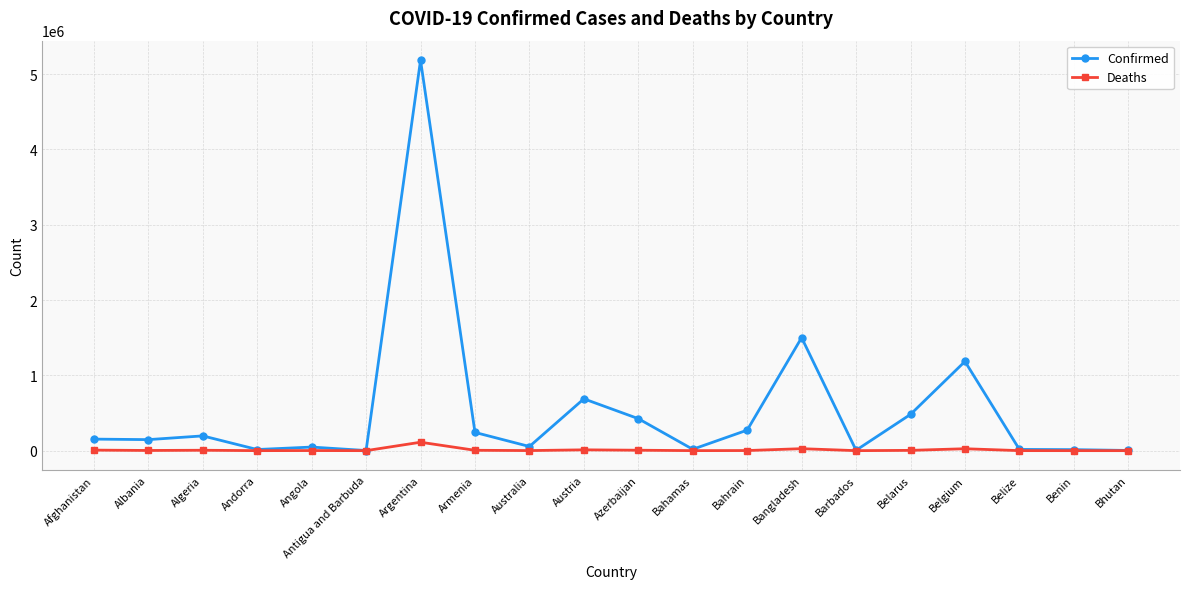

Is the value of Confirmed at Australia greater than the value of Deaths at Albania?

Yes